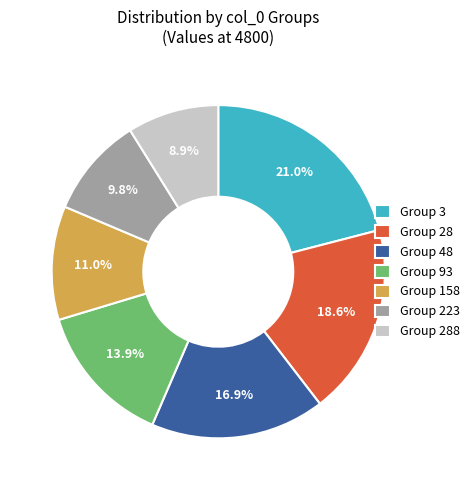

Between Group 3 and Group 223, which is larger?

Group 3